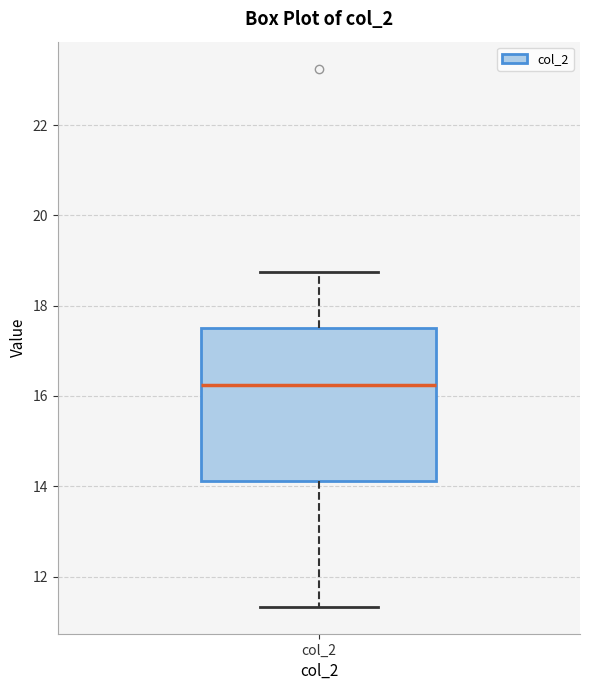

Transcribe this box plot: give where the median line is, the range the box spans, and where the two whiskers end, as read against the y-axis. The values are not printed on the chart, so give them approximately, as read against the axis.

median 16.2, box 14.2 to 17.6, whiskers 11.4 to 18.8